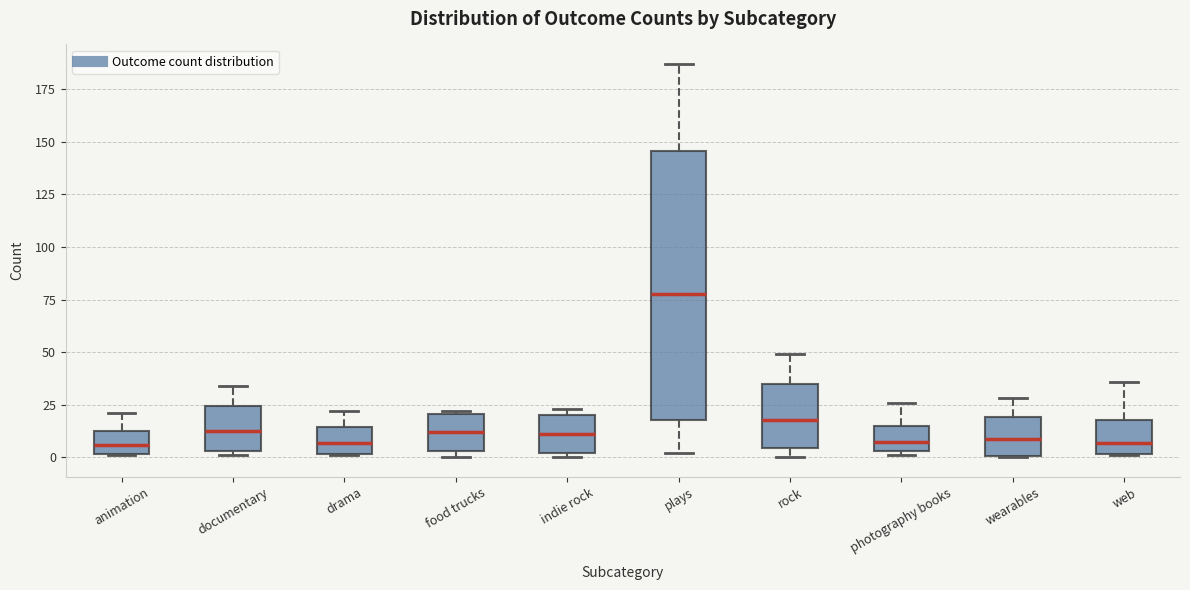

Reading left to right, transcribe this box plot: for each box, give where its median line is, the range the box spans, and where its two whiskers end, as read against the y-axis. The values are not printed on the chart, so give them approximately, as read against the axis.

animation: median 5, box 0 to 15, whiskers 0 to 20
documentary: median 15, box 5 to 25, whiskers 0 to 35
drama: median 5, box 0 to 15, whiskers 0 to 20
food trucks: median 10, box 5 to 20, whiskers 0 to 20
indie rock: median 10, box 0 to 20, whiskers 0 (just below the box's lower edge) to 25
plays: median 80, box 20 to 145, whiskers 0 to 185
rock: median 20, box 5 to 35, whiskers 0 to 50
photography books: median 10, box 5 to 15, whiskers 0 to 25
wearables: median 10, box 0 to 20, whiskers 0 to 30
web: median 5, box 0 to 20, whiskers 0 to 35